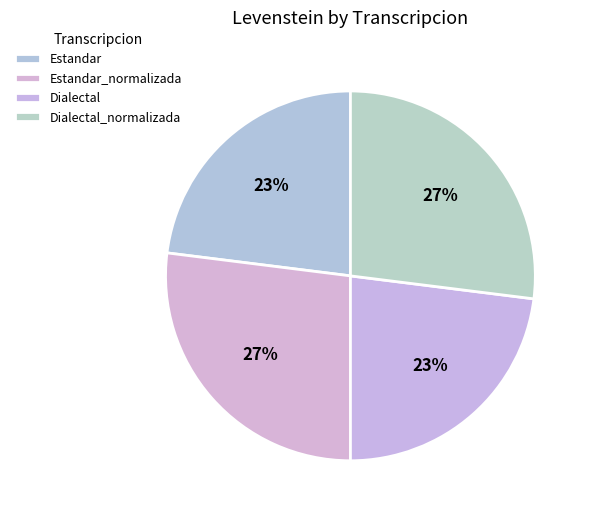

Is it true that Dialectal is 37% of the pie?

False